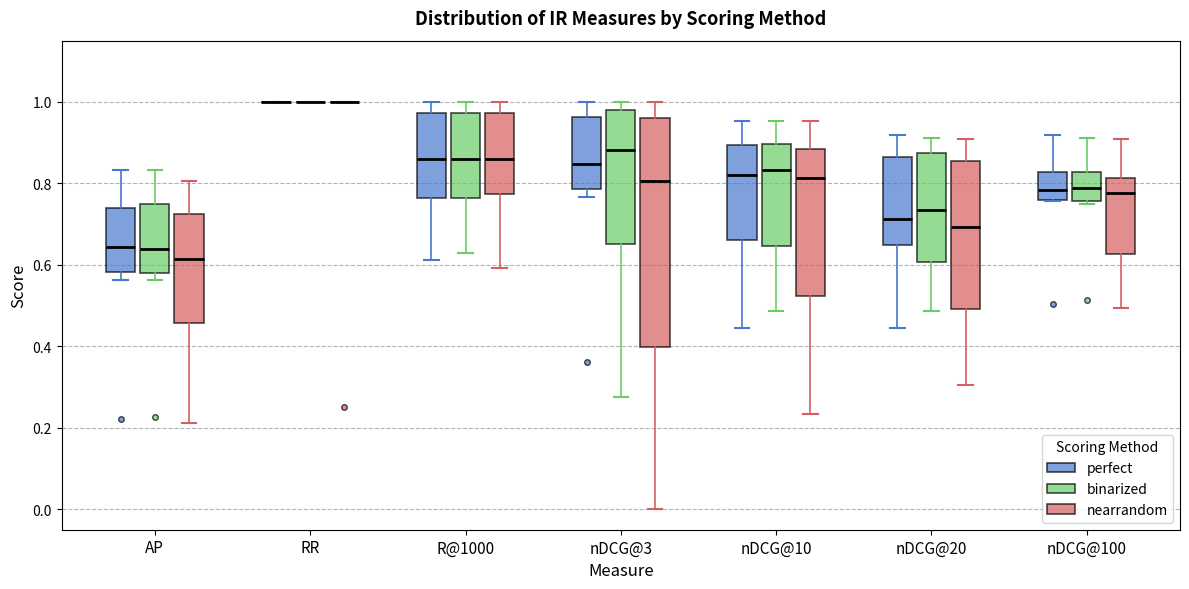

Comparing the boxes themselves (not the whiskers), which one is the tallest?

nDCG@3 (nearrandom)